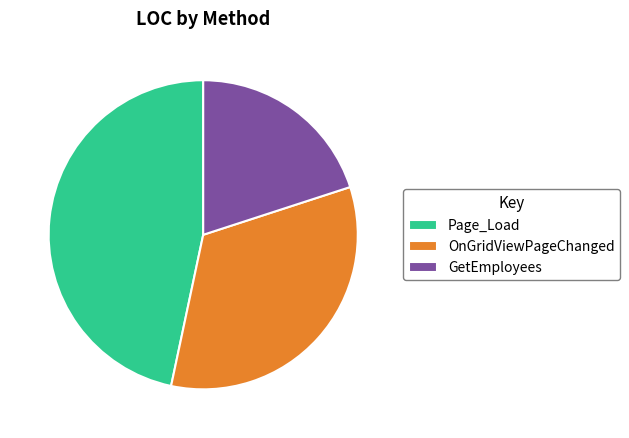

The GetEmployees slice represents 34% of the pie. True or false?

False